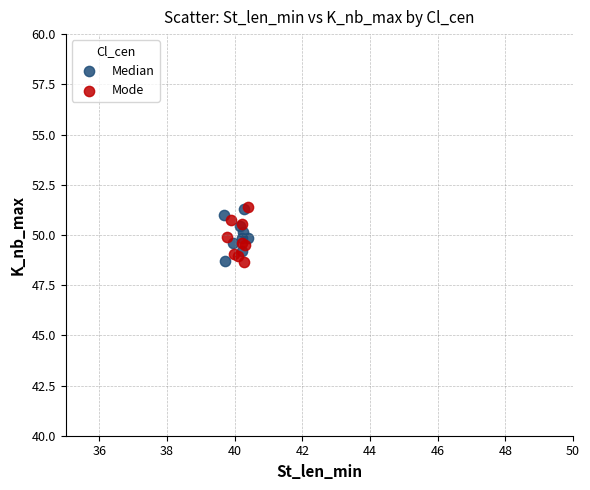

What are all the series names shown in the legend?

Median, Mode